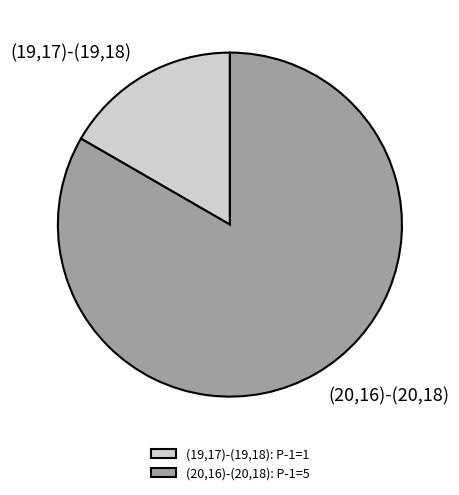

The (20,16)-(20,18) slice represents 83% of the pie. True or false?

True